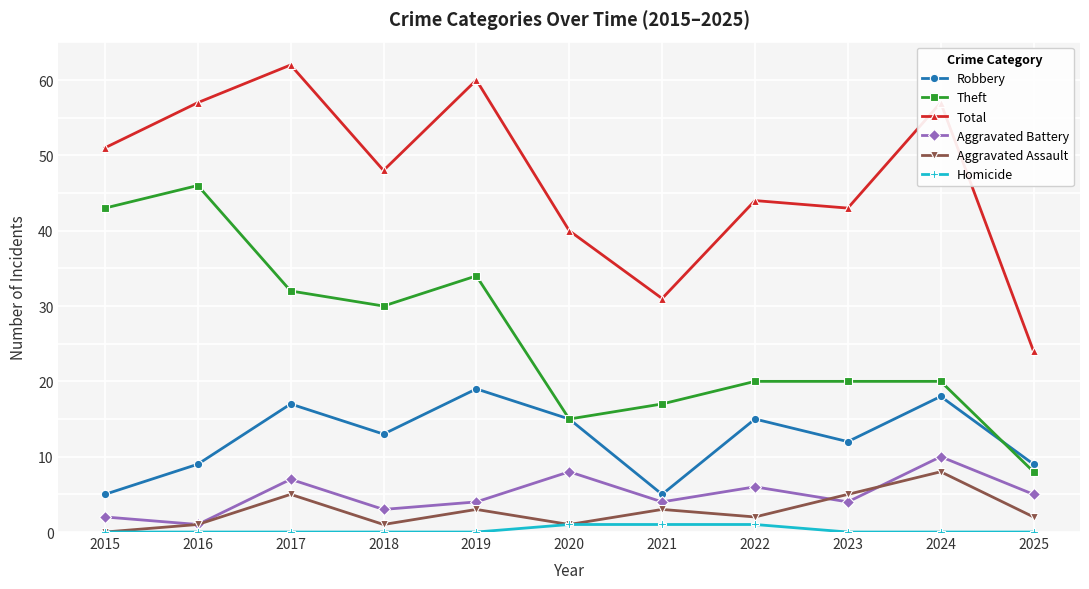

What is the total value across all series at 2024?

113